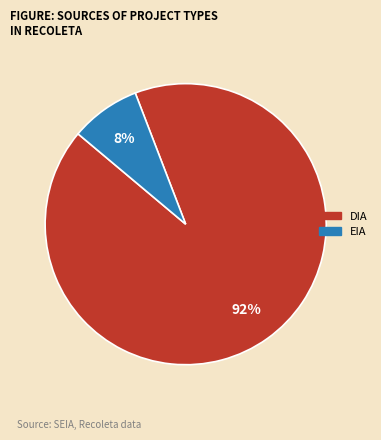

Is the sum of EIA and DIA greater than half?

Yes